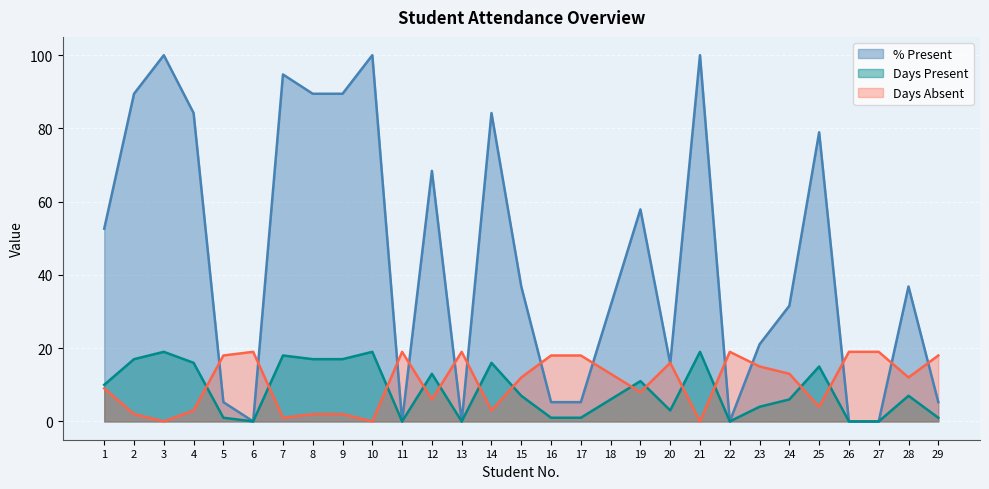

Is it true that % Present equals 94.7 at 7?

True